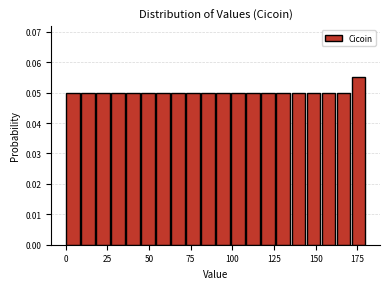

Around what value on the x-axis is the tallest bar? Give the approximate position of its centre, as read against the axis.

175